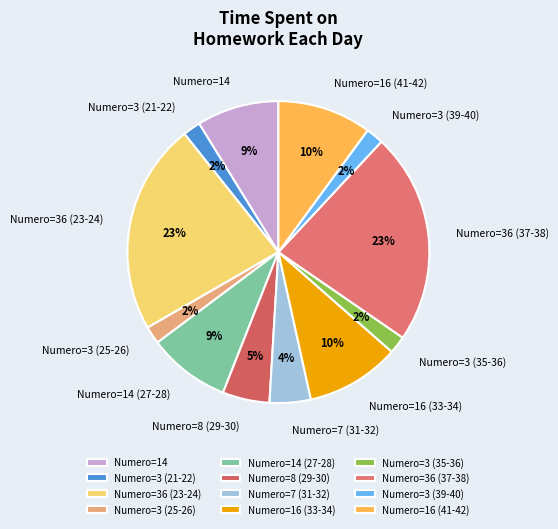

Is the sum of Numero=3 (39-40) and Numero=3 (21-22) greater than half?

No